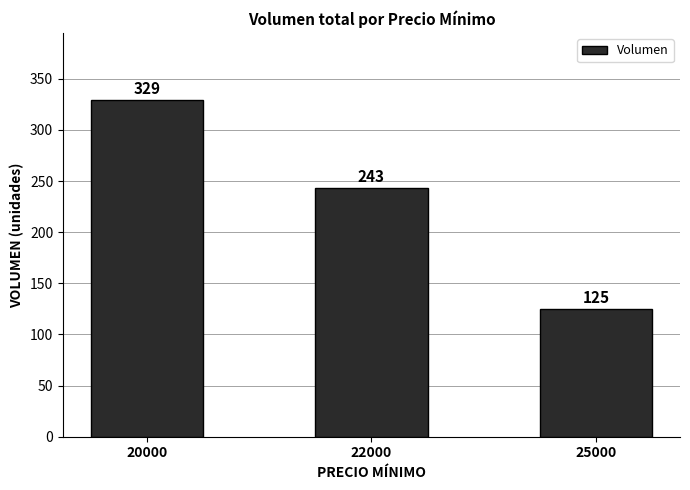

Reading left to right, what are all the values shown in this chart?

20000=329	22000=243	25000=125